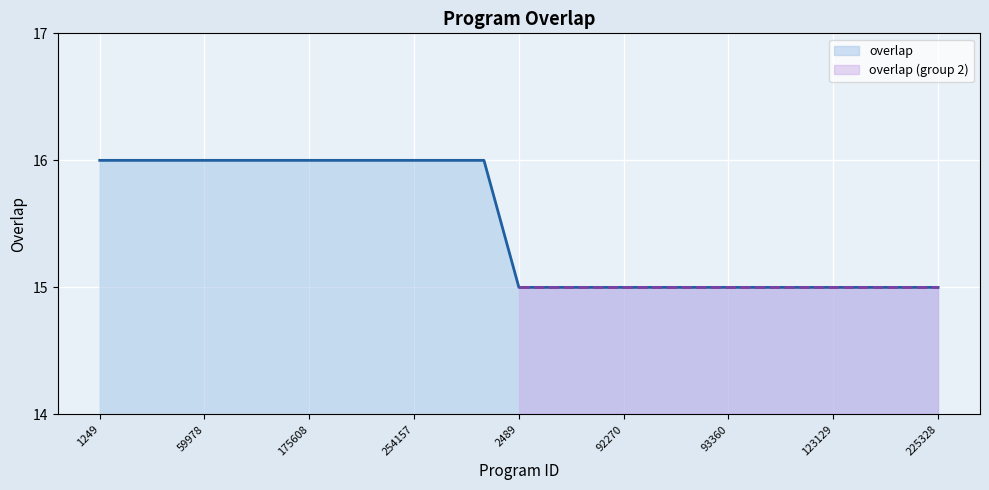

The overlap series shows 16 at 59978. True or false?

True